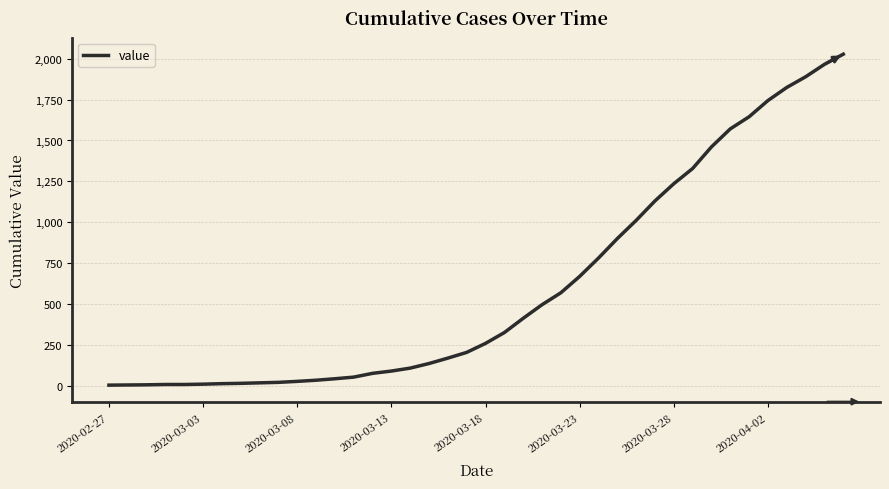

What is the greatest value displayed?

2027